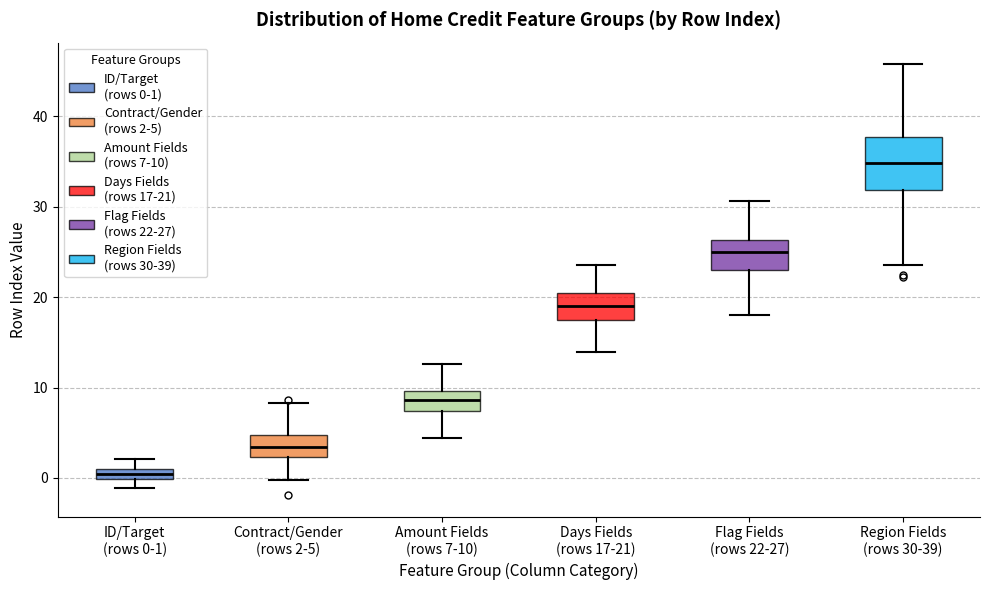

Which box is the tallest, from its lower edge to its upper edge?

Region Fields (rows 30-39)